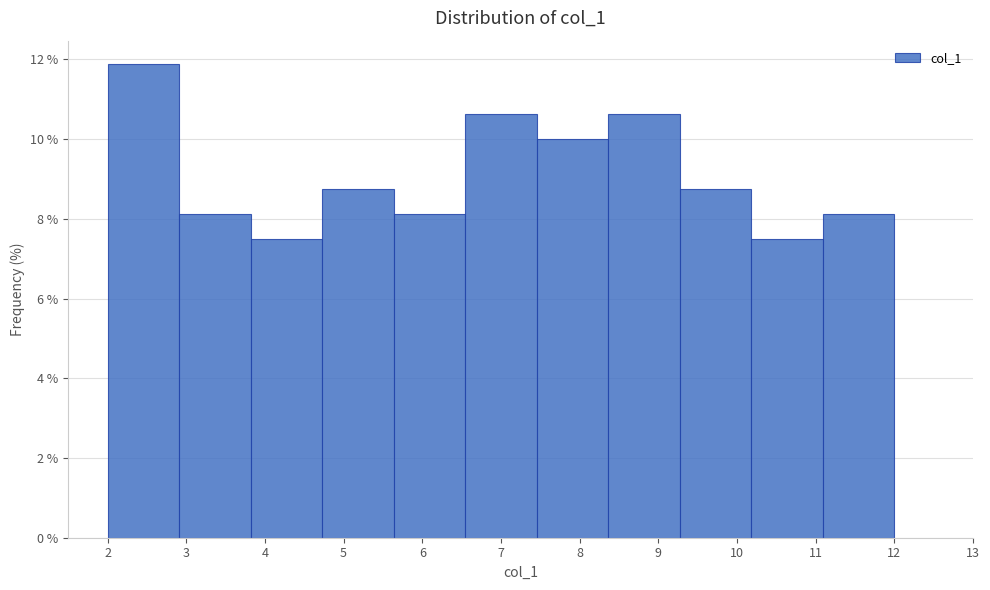

Over which range of the x-axis is the bar tallest?

2.0 to 2.9